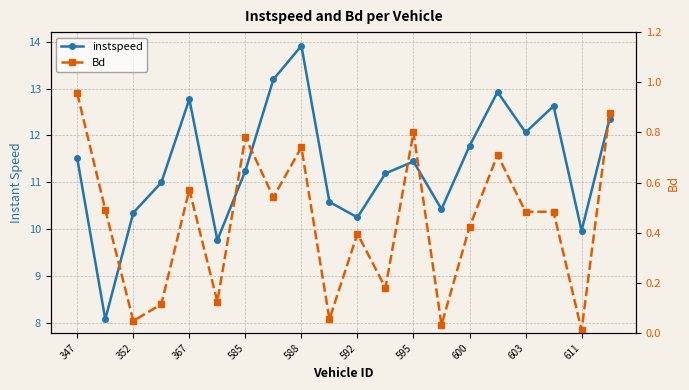

Where is instspeed nearest to the value 10?

611